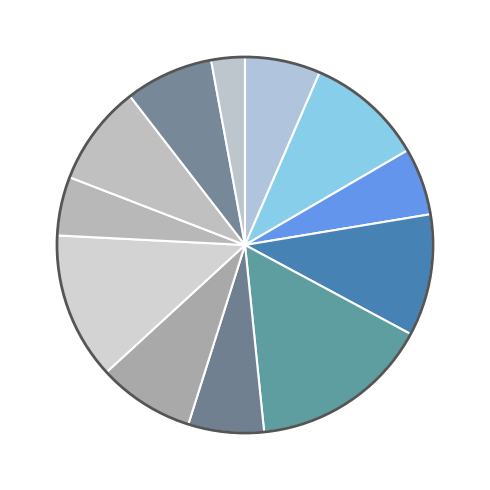

Count the number of slices in the pie.

12